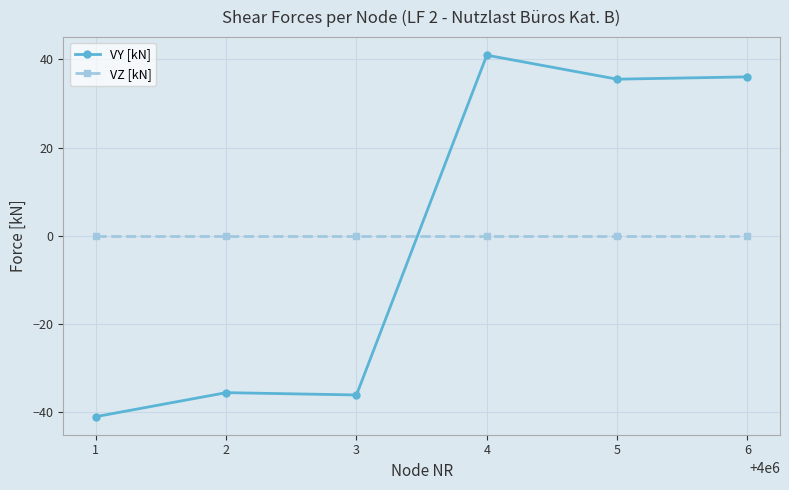

What is the greatest value displayed?

41.0